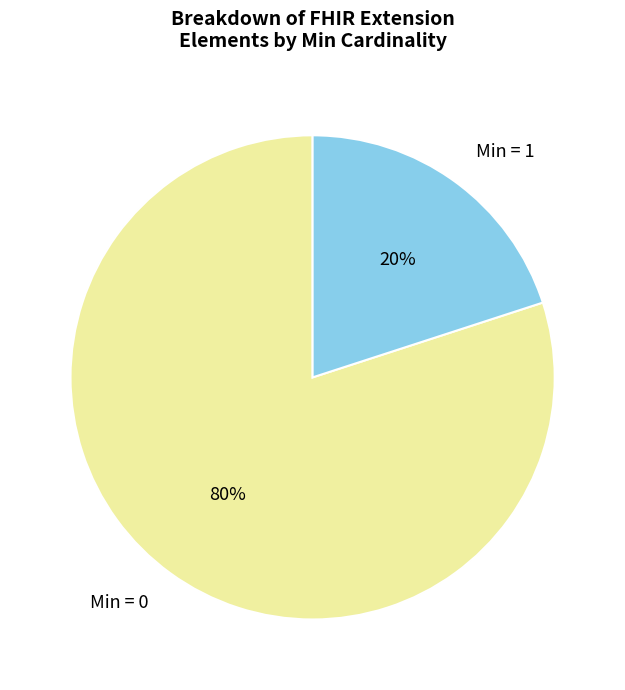

The Min = 1 slice represents 34% of the pie. True or false?

False